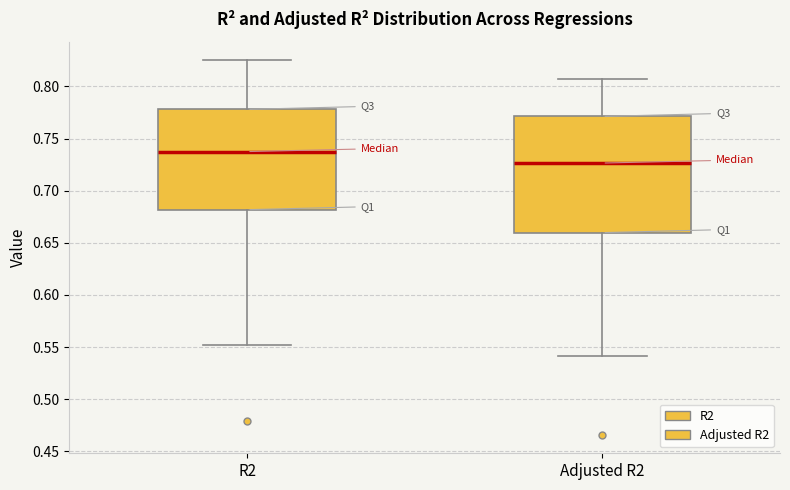

Reading left to right, transcribe this box plot: for each box, give where its median line is, the range the box spans, and where its two whiskers end, as read against the y-axis. The values are not printed on the chart, so give them approximately, as read against the axis.

R2: median 0.740, box 0.680 to 0.780, whiskers 0.550 to 0.825
Adjusted R2: median 0.725, box 0.660 to 0.770, whiskers 0.540 to 0.805